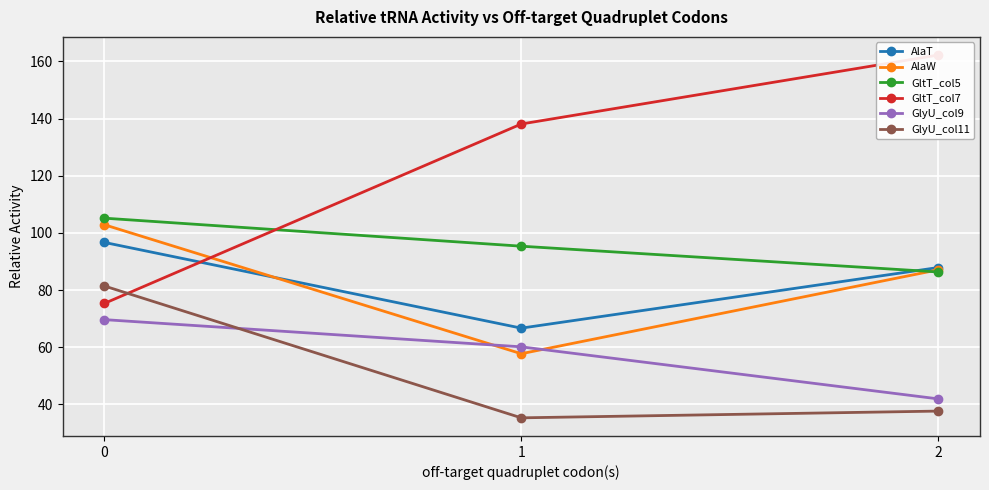

List the series in order of their peak value, highest first.

GltT_col7, GltT_col5, AlaW, AlaT, GlyU_col11, GlyU_col9